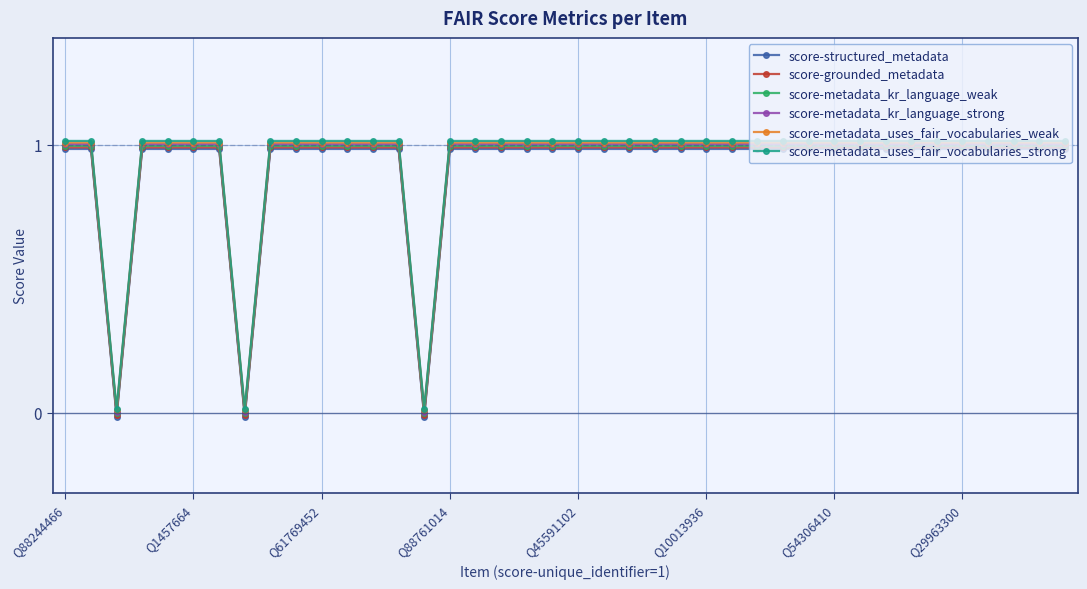

True or false: score-metadata_kr_language_weak and score-metadata_uses_fair_vocabularies_strong intersect in this chart.

False